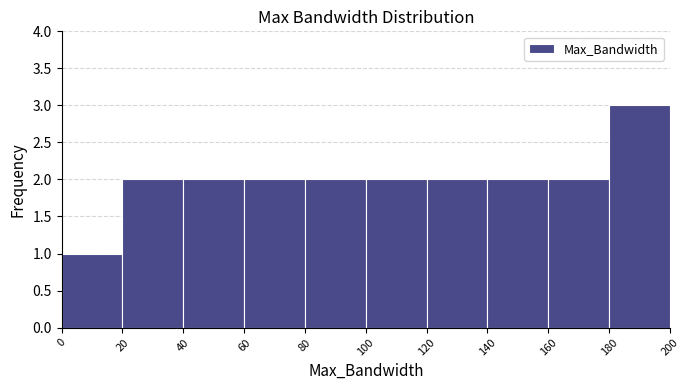

What is the height of the bar covering 100 to 120 on the x-axis? The values are not printed on the chart, so give them approximately, as read against the axis.

2